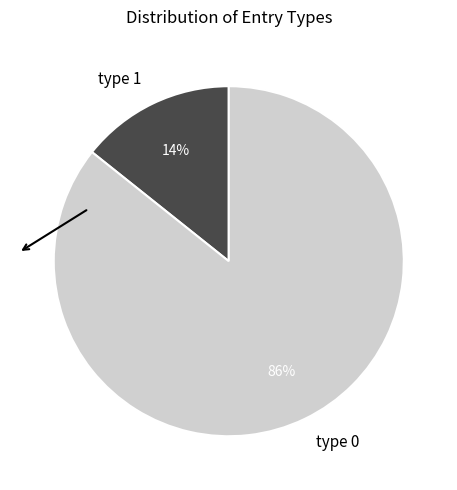

Between type 1 and type 0, which is larger?

type 0